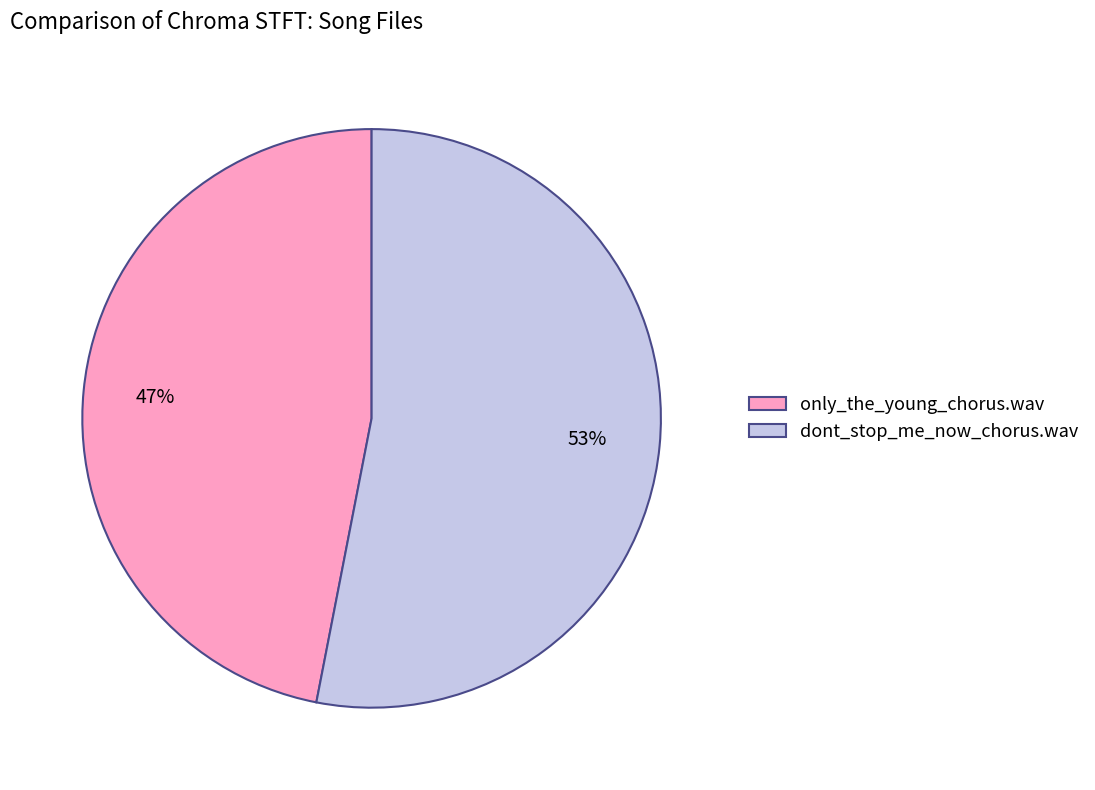

Do only_the_young_chorus.wav and dont_stop_me_now_chorus.wav together represent more than half of the pie?

Yes